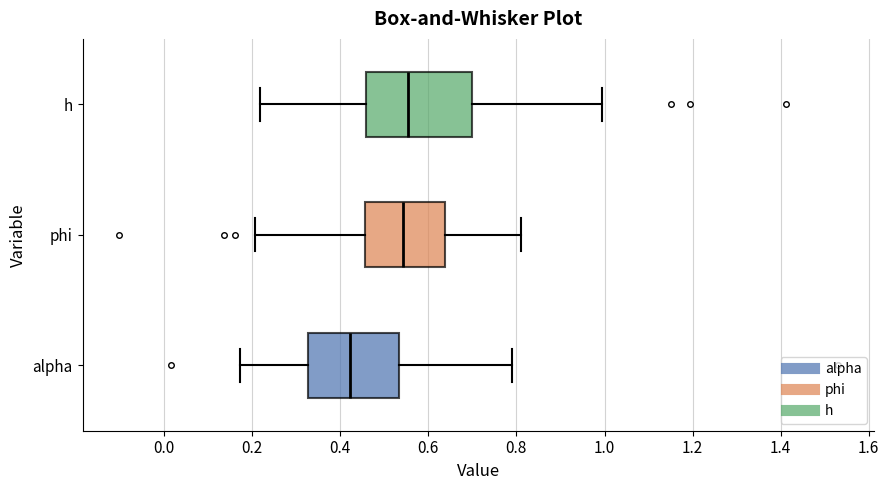

Reading bottom to top, transcribe this box plot: for each box, give where its median line is, the range the box spans, and where its two whiskers end, as read against the x-axis. The values are not printed on the chart, so give them approximately, as read against the axis.

alpha: median 0.42, box 0.32 to 0.54, whiskers 0.18 to 0.78
phi: median 0.54, box 0.46 to 0.64, whiskers 0.20 to 0.82
h: median 0.56, box 0.46 to 0.70, whiskers 0.22 to 1.00